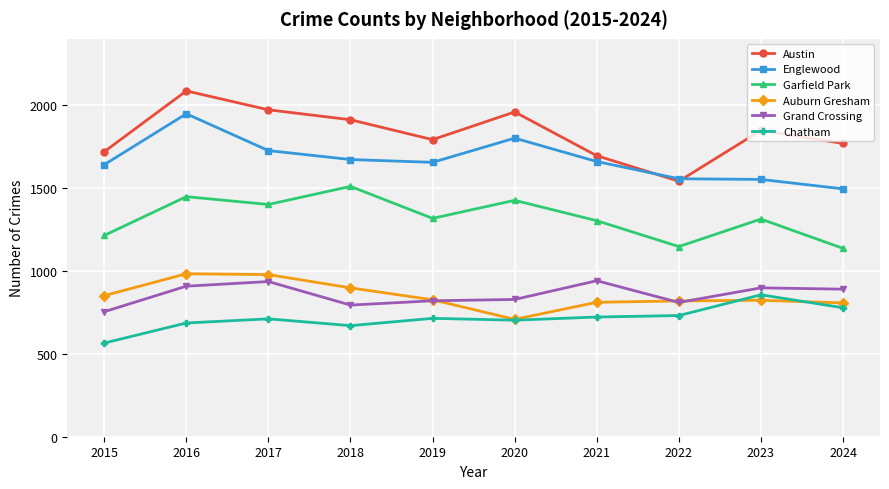

Rank the series at 2015 from lowest to highest value.

Chatham, Grand Crossing, Auburn Gresham, Garfield Park, Englewood, Austin